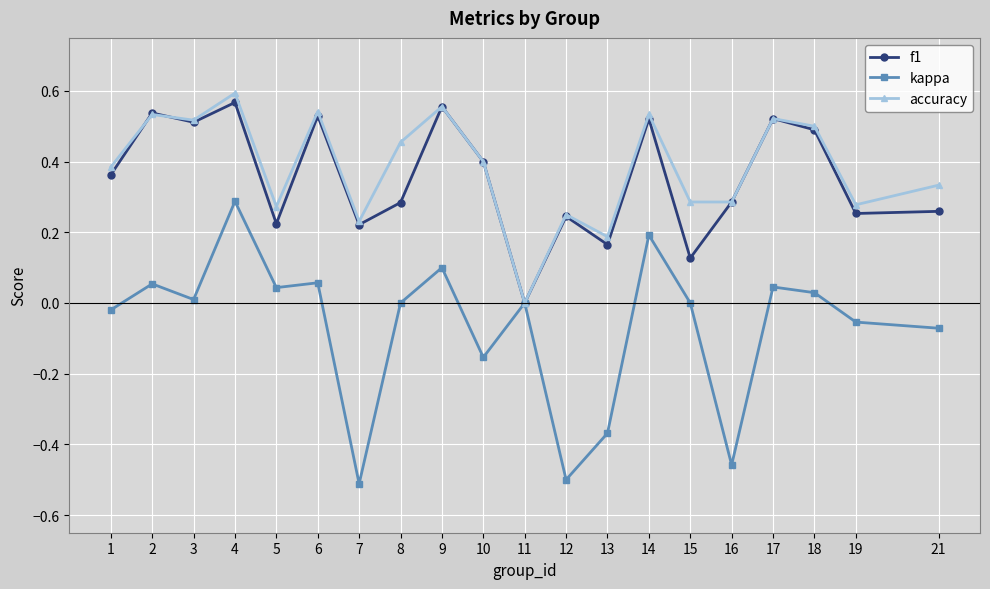

True or false: accuracy has a value of 0.0 at 11.

True